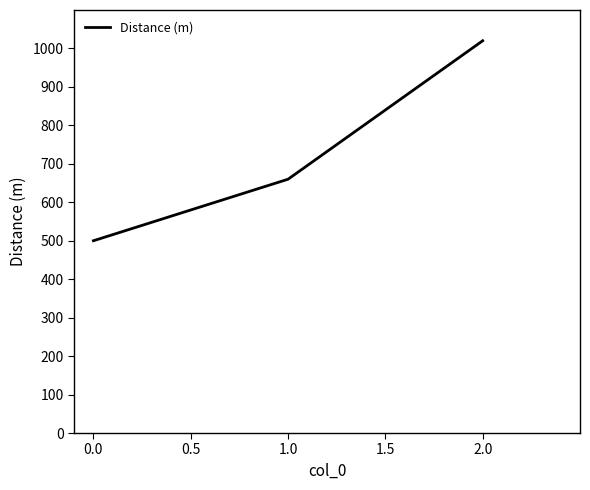

Read the value at 1.0.

660